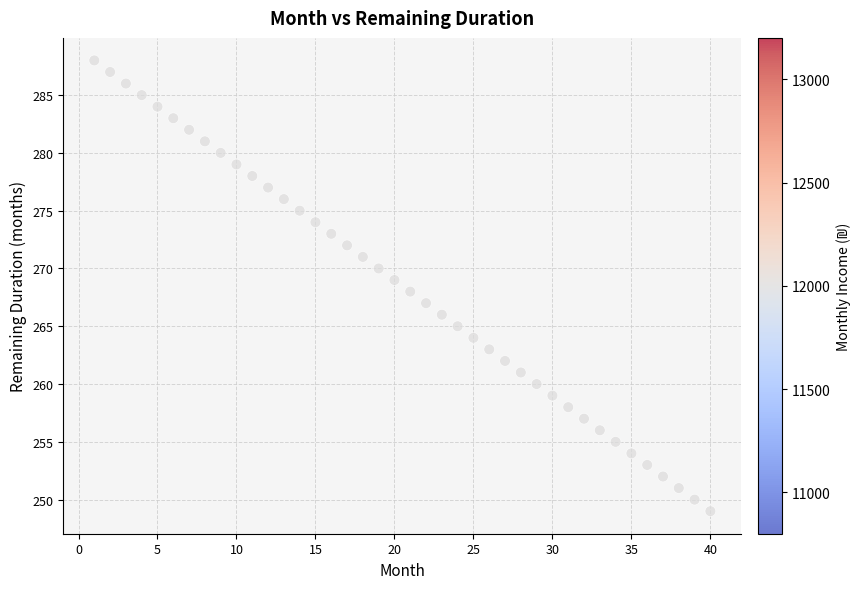

What is the range of X values (max minus min)?

39